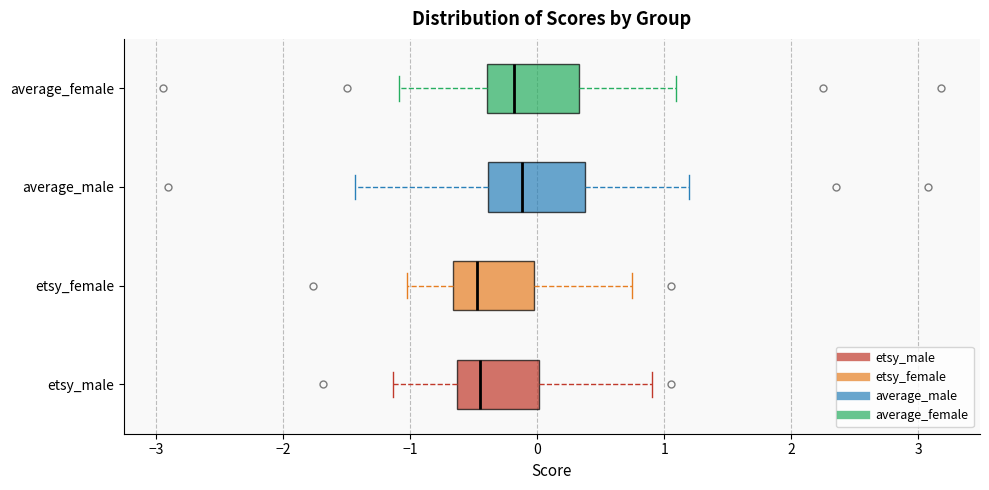

Reading bottom to top, read every box against the x-axis: the position of its median line, the range the box covers, and the ends of its whiskers. The values are not printed on the chart, so give them approximately, as read against the axis.

etsy_male: median -0.5, box -0.6 to 0.0, whiskers -1.1 to 0.9
etsy_female: median -0.5, box -0.7 to 0.0, whiskers -1.0 to 0.7
average_male: median -0.1, box -0.4 to 0.4, whiskers -1.4 to 1.2
average_female: median -0.2, box -0.4 to 0.3, whiskers -1.1 to 1.1